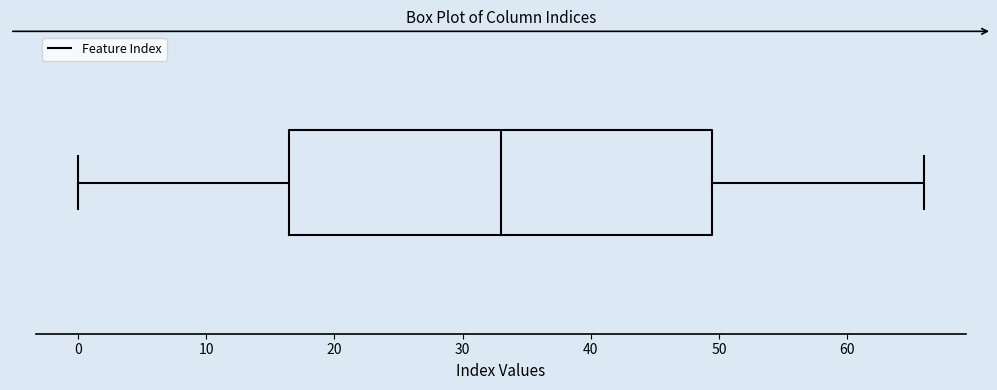

Where does the right whisker of the box end on the x-axis? The values are not printed on the chart, so give them approximately, as read against the axis.

66